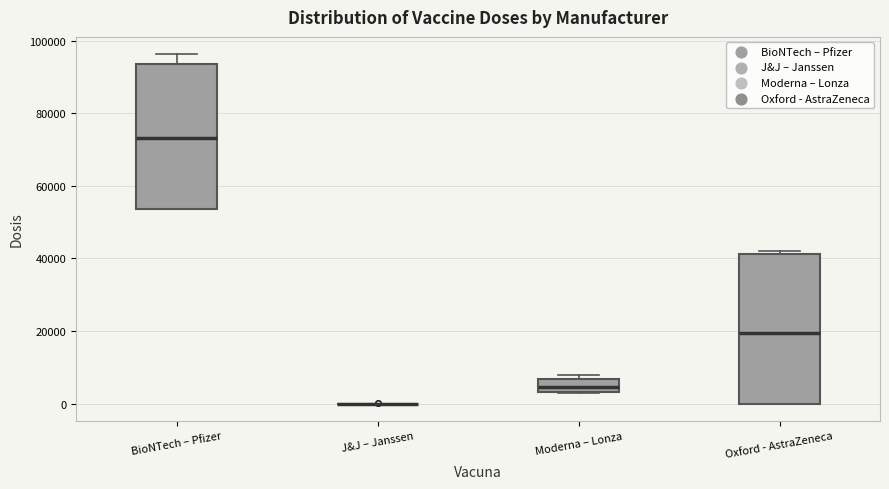

Where is the lower edge of the box for Moderna – Lonza on the y-axis? The values are not printed on the chart, so give them approximately, as read against the axis.

4000